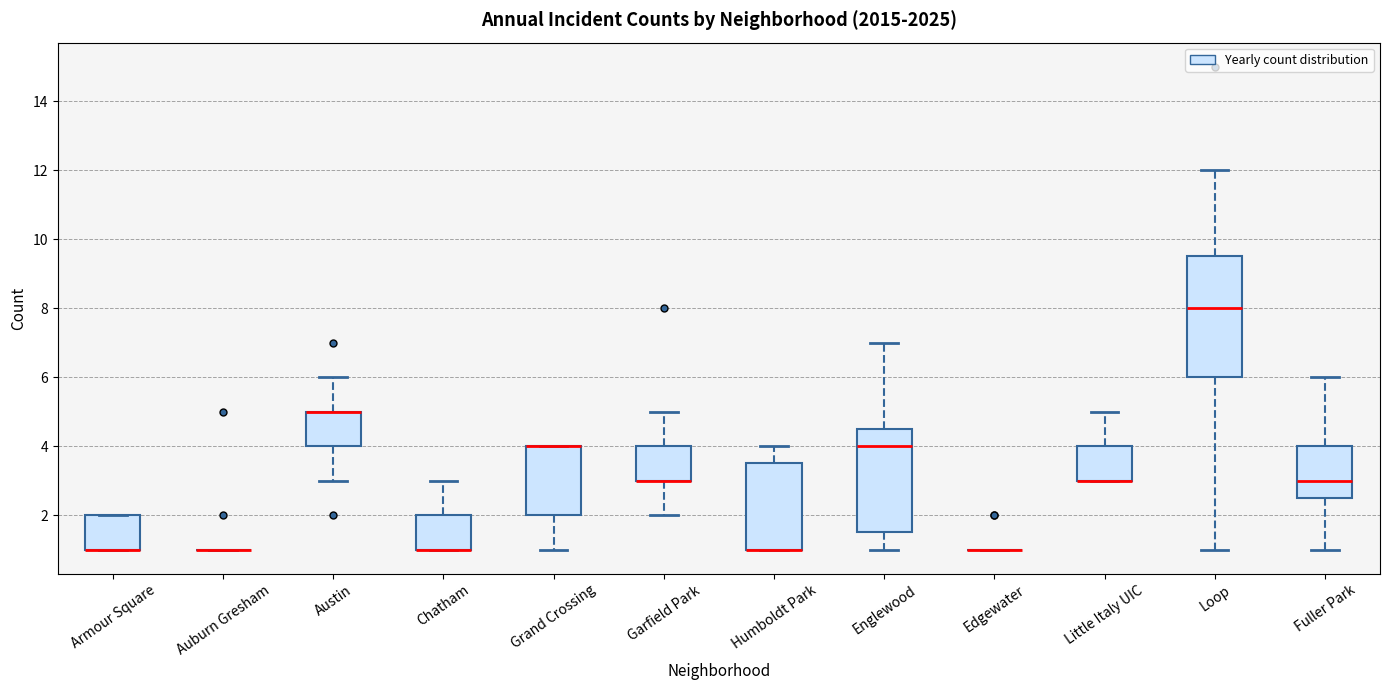

Which box is the tallest, from its lower edge to its upper edge?

Loop